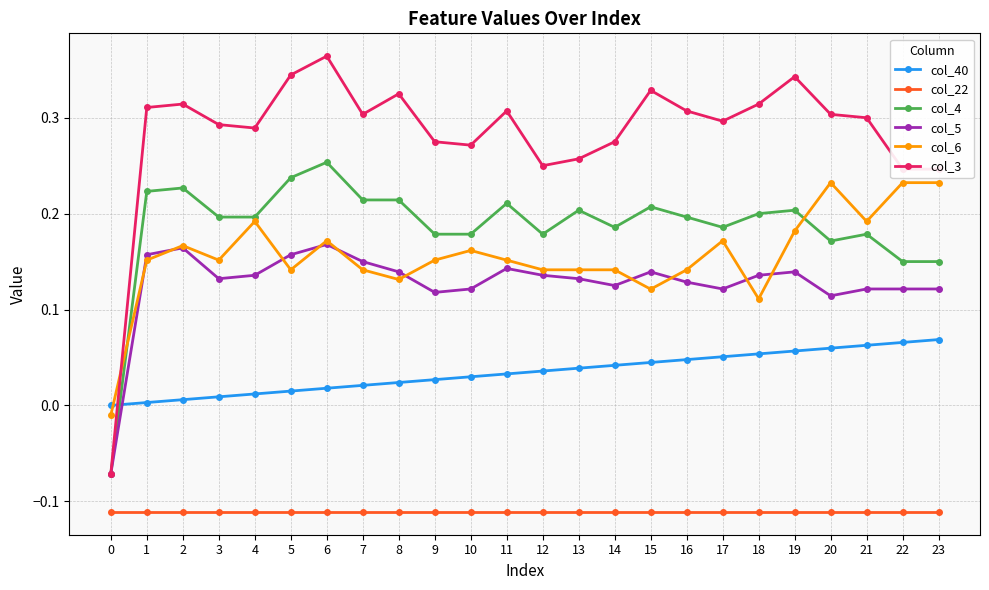

Is the value of col_6 at 11 greater than the value of col_40 at 23?

Yes